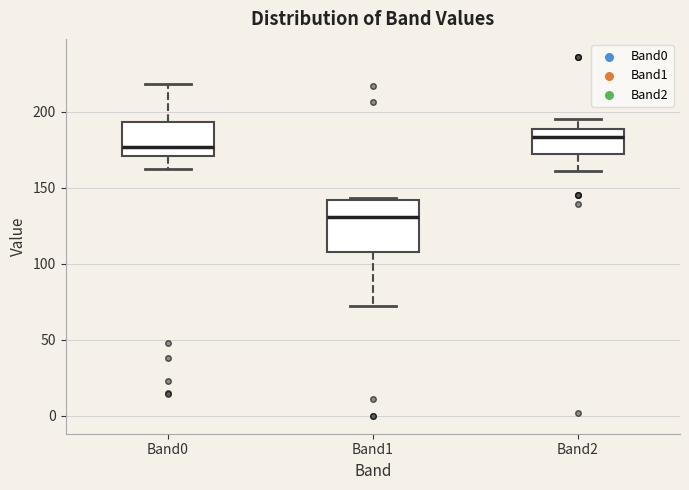

Reading left to right, read every box against the y-axis: the position of its median line, the range the box covers, and the ends of its whiskers. The values are not printed on the chart, so give them approximately, as read against the axis.

Band0: median 175, box 170 to 195, whiskers 160 to 220
Band1: median 130, box 110 to 140, whiskers 70 to 145
Band2: median 185, box 170 to 190, whiskers 160 to 195